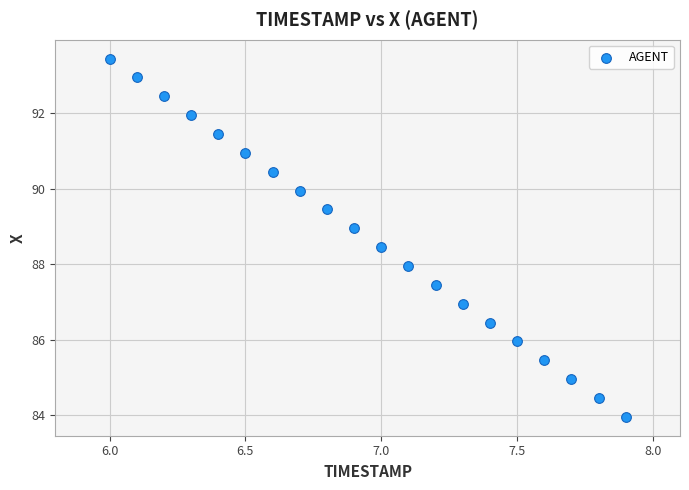

What is the range of Y values (max minus min)?

9.5